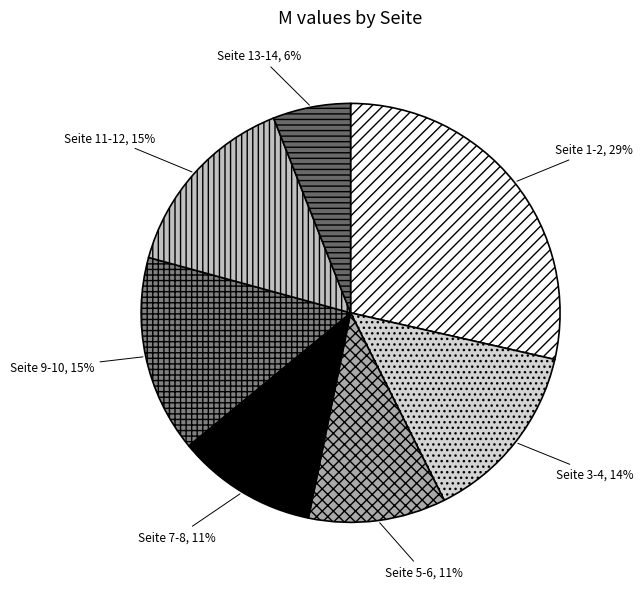

What is the smallest slice in the pie chart?

Seite 13-14